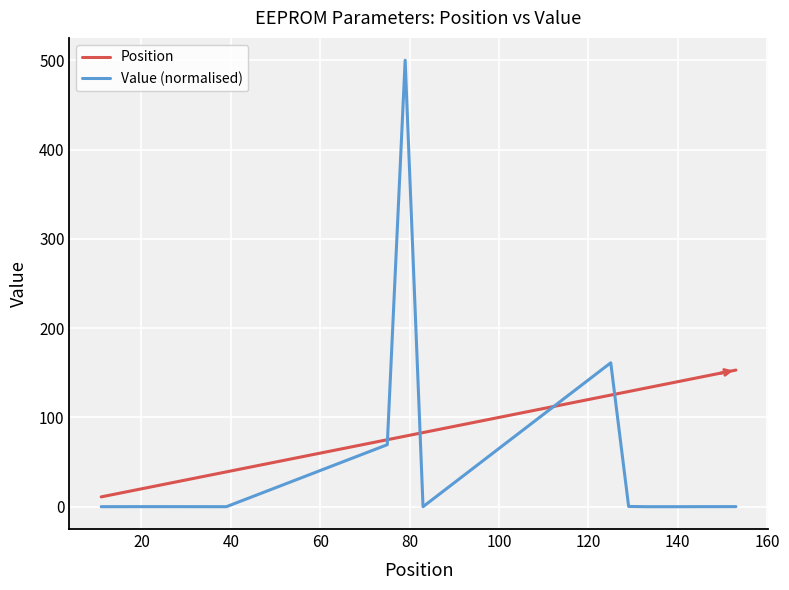

At how many categories does at least one series exceed 6?

15